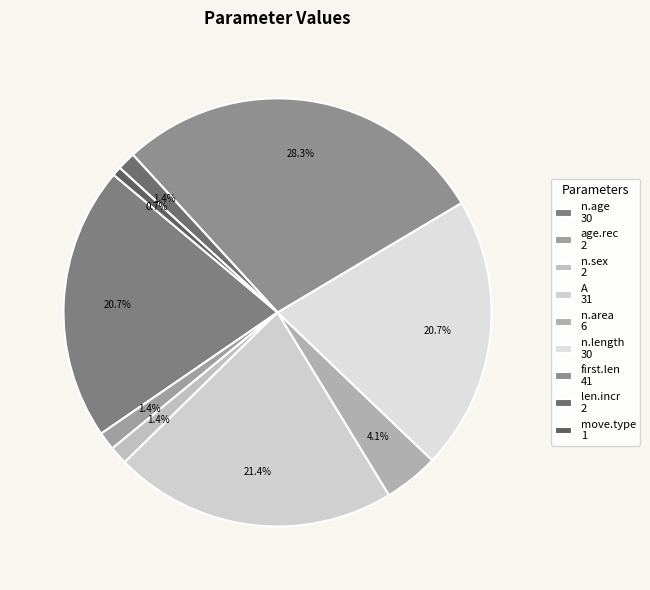

What percentage is the n.age slice, to the nearest percent?

21%